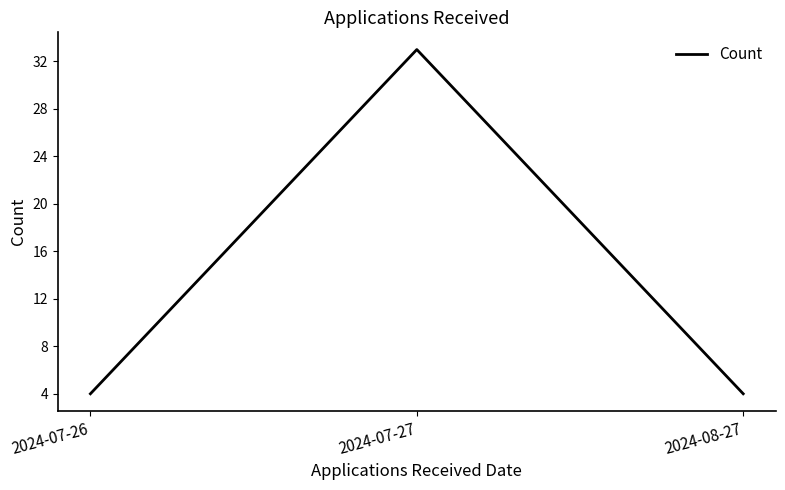

What is the sum of the values at 2024-07-27 and 2024-08-27?

37